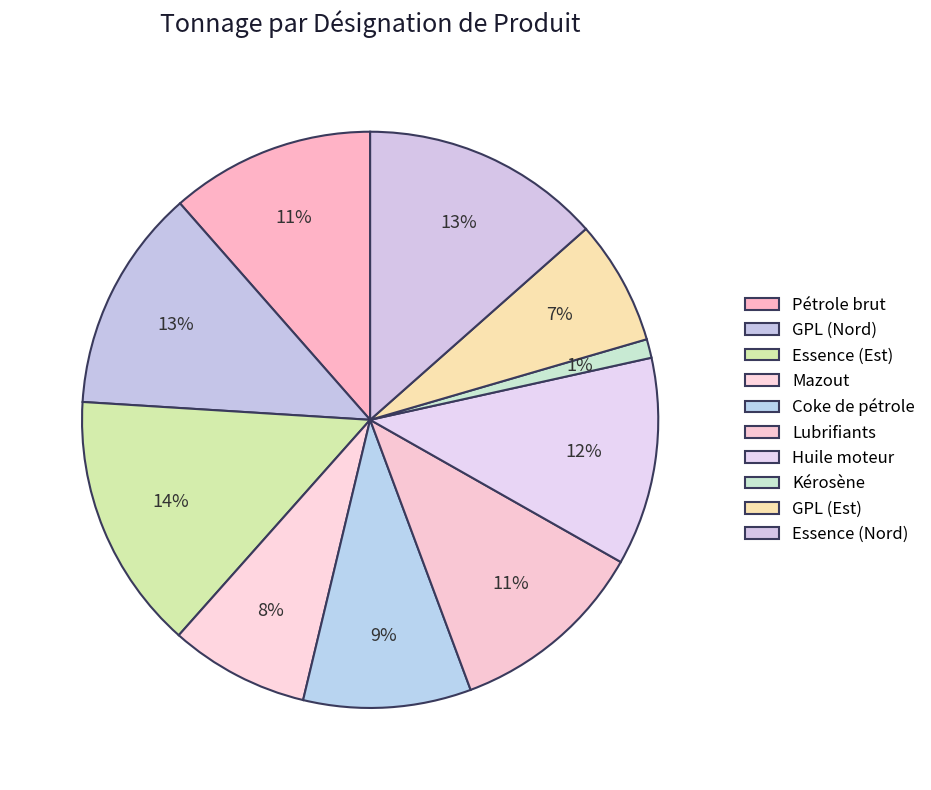

How many slices are in this pie chart?

10